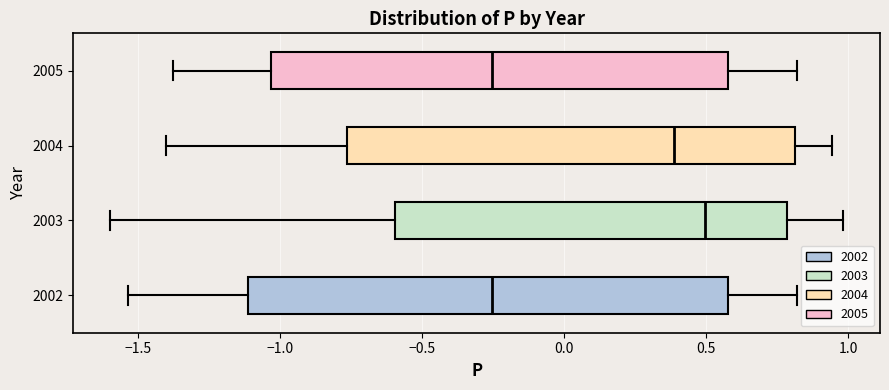

Reading bottom to top, transcribe this box plot: for each box, give where its median line is, the range the box spans, and where its two whiskers end, as read against the x-axis. The values are not printed on the chart, so give them approximately, as read against the axis.

2002: median -0.25, box -1.10 to 0.60, whiskers -1.55 to 0.80
2003: median 0.50, box -0.60 to 0.80, whiskers -1.60 to 1.00
2004: median 0.40, box -0.75 to 0.80, whiskers -1.40 to 0.95
2005: median -0.25, box -1.05 to 0.60, whiskers -1.40 to 0.80